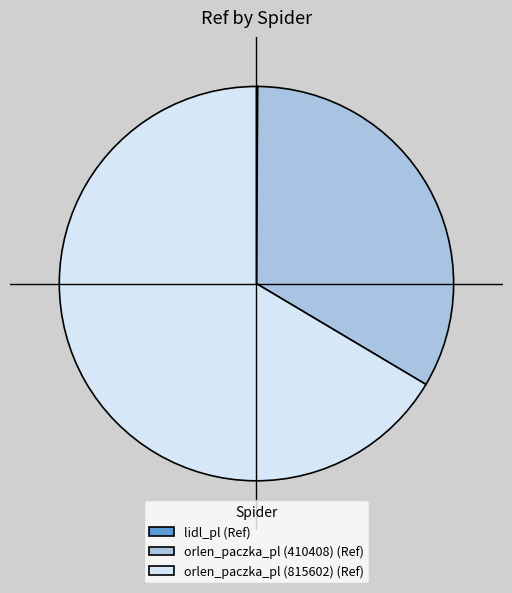

The orlen_paczka_pl (815602) (Ref) slice represents 66% of the pie. True or false?

True